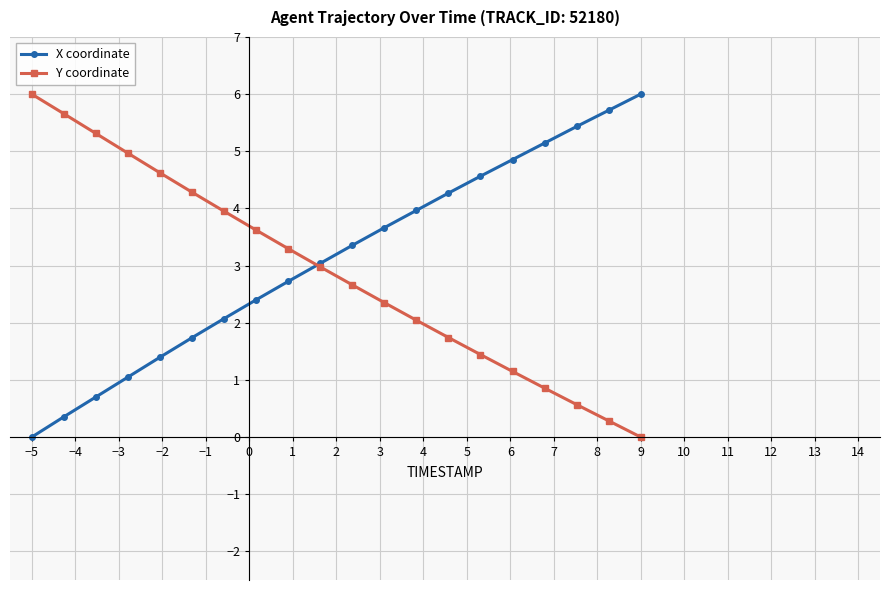

True or false: X coordinate has more than 1 points higher than both neighbors.

False